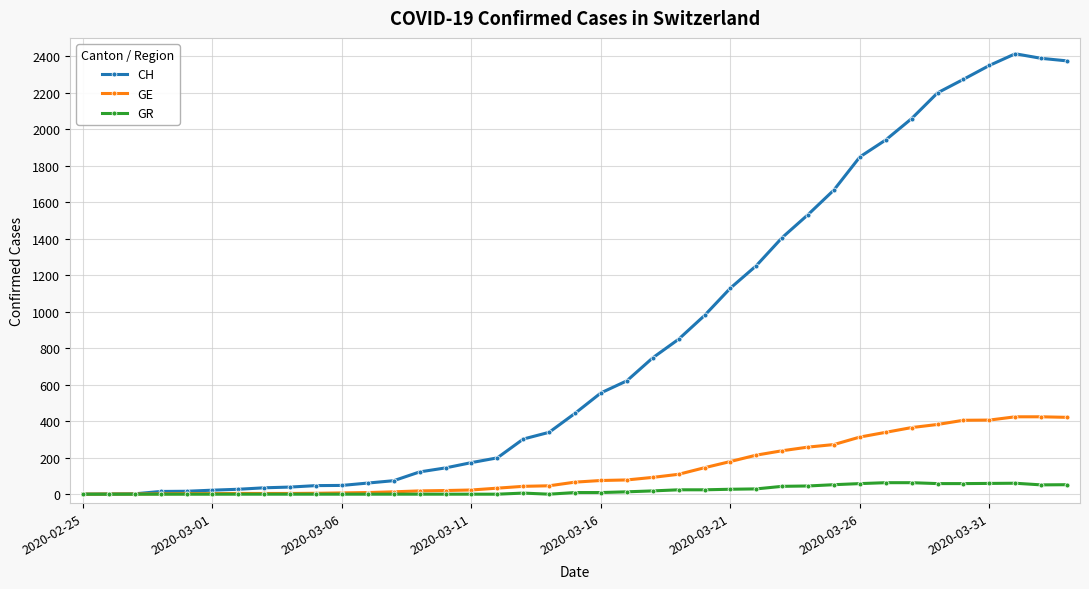

At how many categories does at least one series exceed 688?

17